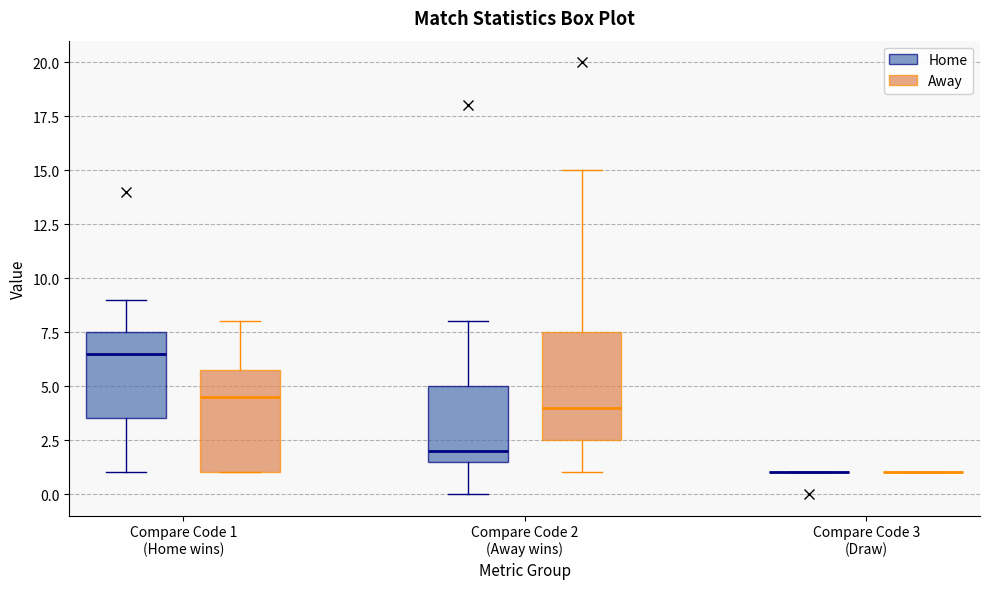

Reading left to right, transcribe this box plot: for each box, give where its median line is, the range the box spans, and where its two whiskers end, as read against the y-axis. The values are not printed on the chart, so give them approximately, as read against the axis.

Compare Code 1 (Home wins) (Home): median 6.5, box 3.5 to 7.5, whiskers 1.0 to 9.0
Compare Code 1 (Home wins) (Away): median 4.5, box 1.0 to 6.0, whiskers 1.0 to 8.0
Compare Code 2 (Away wins) (Home): median 2.0, box 1.5 to 5.0, whiskers 0.0 to 8.0
Compare Code 2 (Away wins) (Away): median 4.0, box 2.5 to 7.5, whiskers 1.0 to 15.0
Compare Code 3 (Draw) (Home): box collapsed to a line at 1.0, whiskers 1.0 to 1.0
Compare Code 3 (Draw) (Away): box collapsed to a line at 1.0, whiskers 1.0 to 1.0